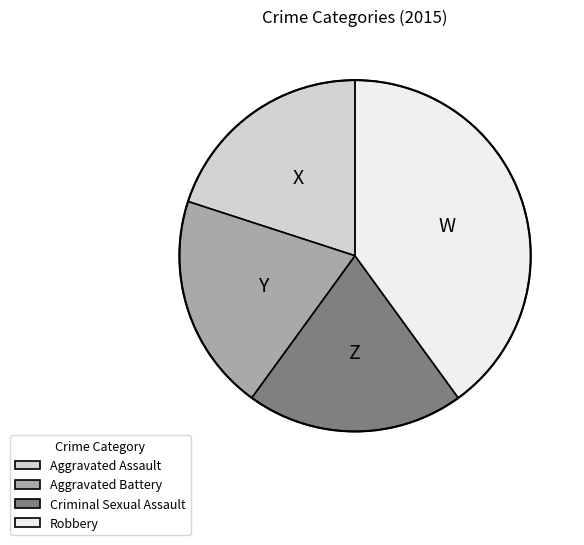

Combined, do Aggravated Assault and Aggravated Battery account for over 50%?

No